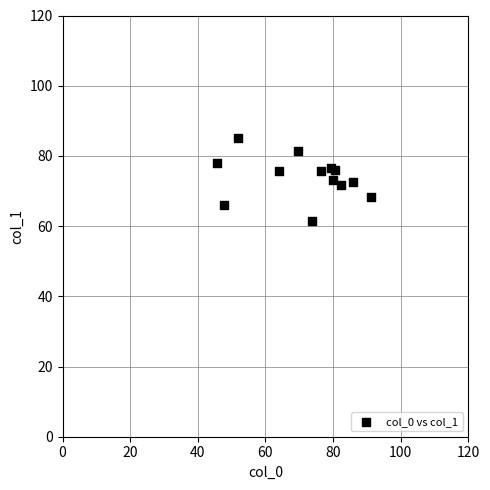

What is the range of Y values (max minus min)?

23.4